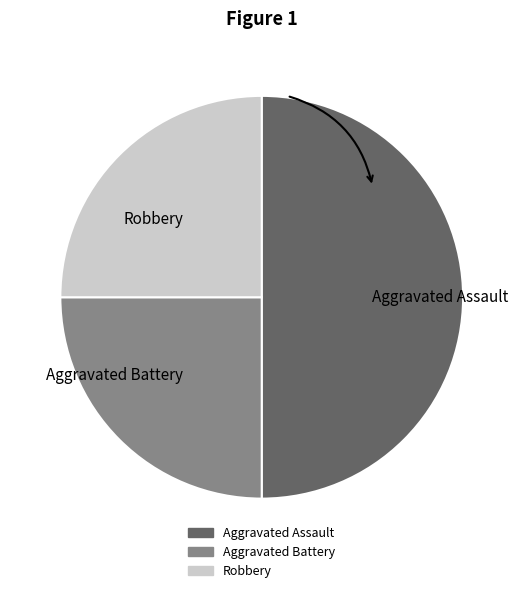

Between Robbery and Aggravated Assault, which is larger?

Aggravated Assault